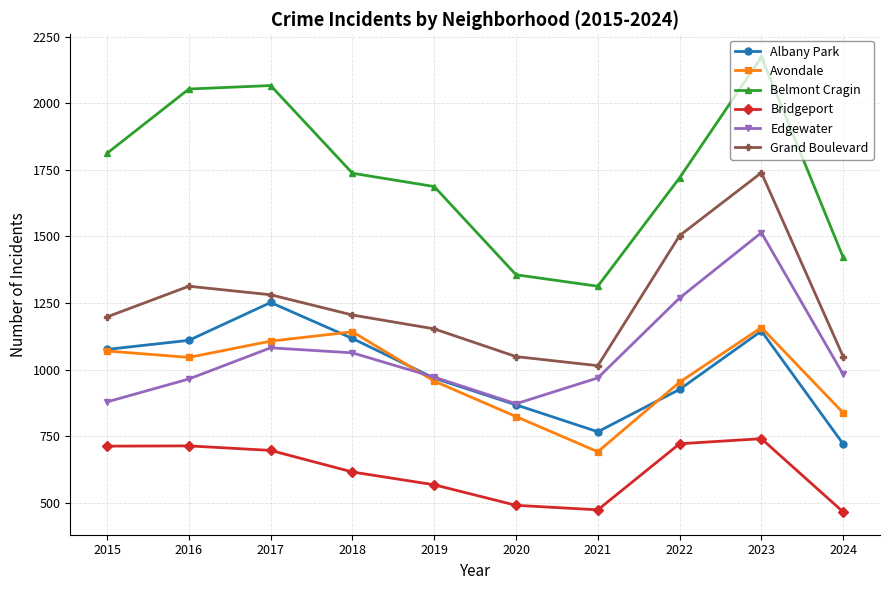

What is the sum of all Grand Boulevard values?

12505